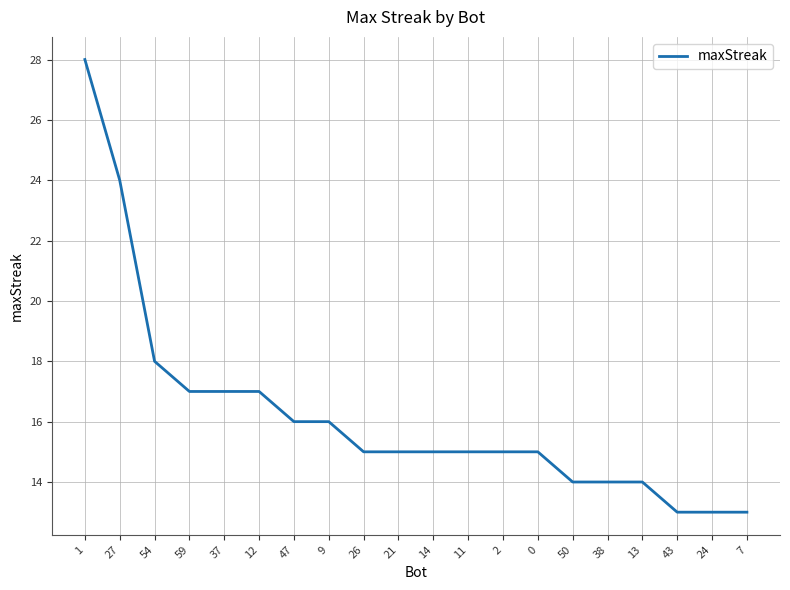

What is the difference between the maximum and minimum values?

15